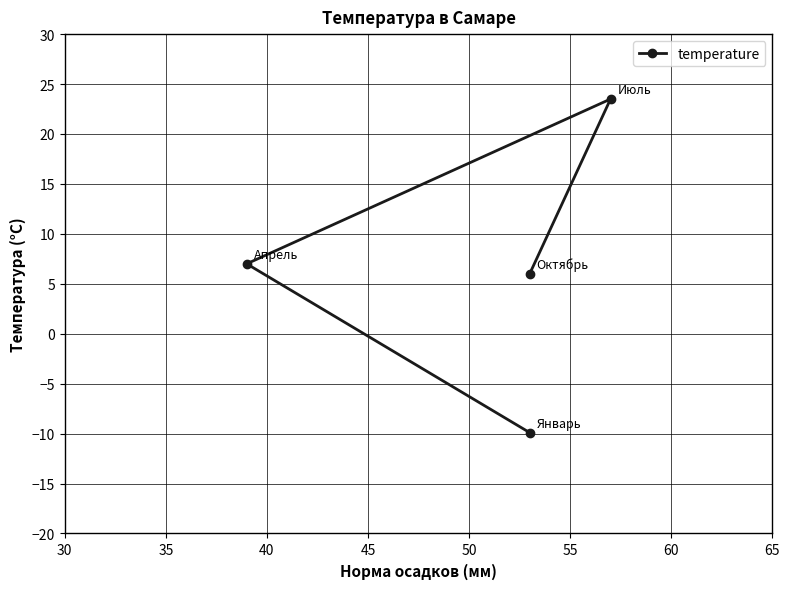

How many series are shown in this chart?

1